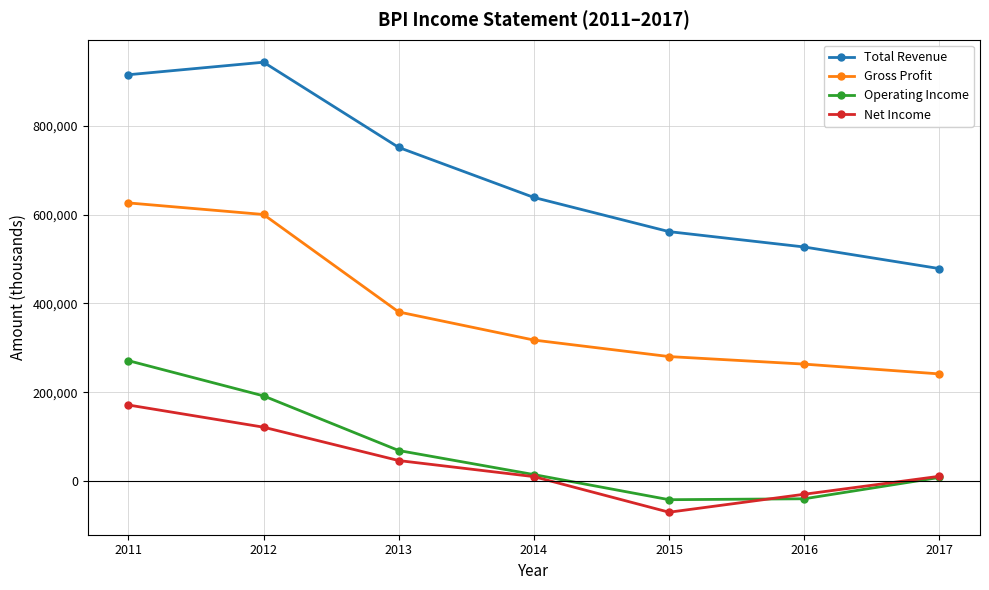

What is the smallest value displayed?

-70500